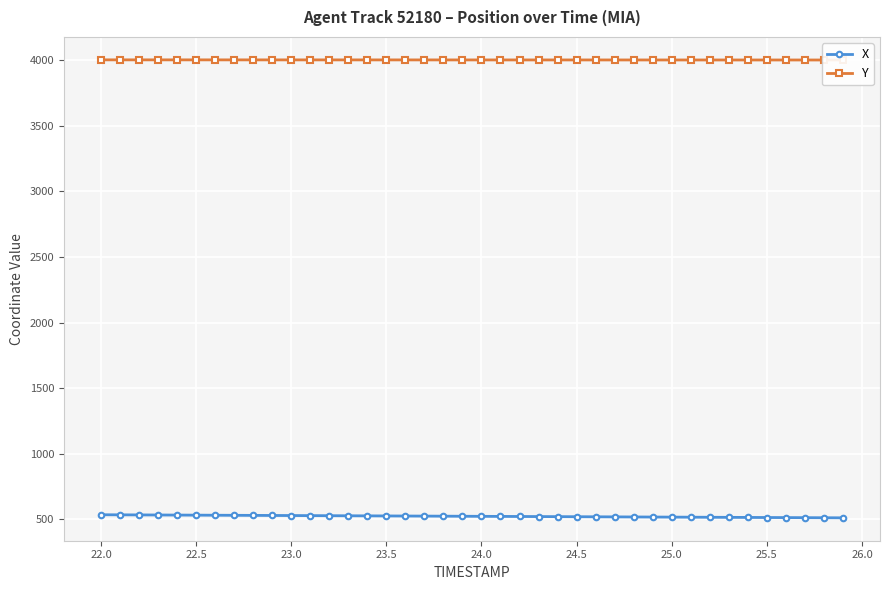

What is the average value of the Y series?

4000.2